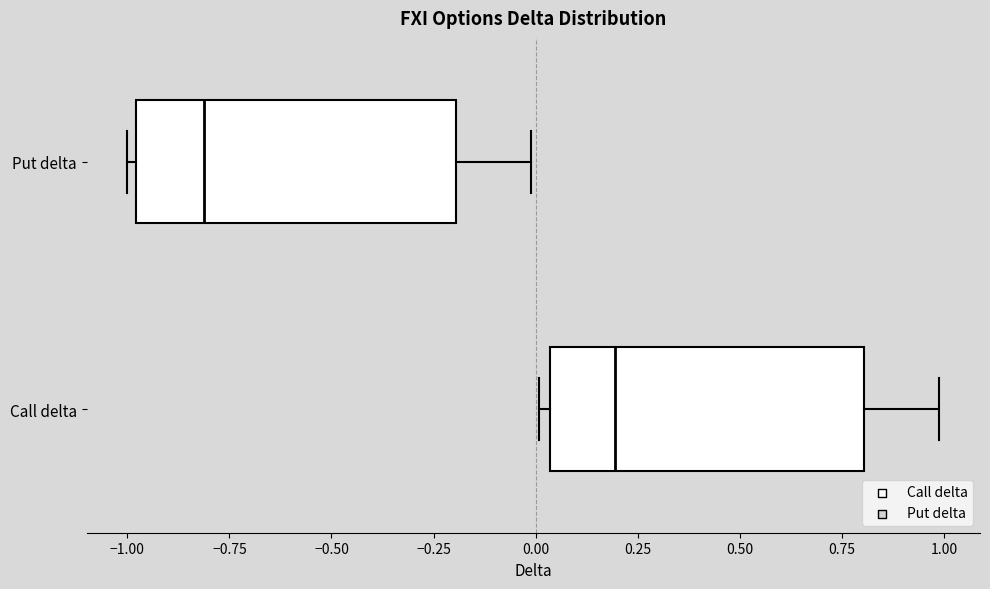

Which box's median line is the furthest to the left?

Put delta